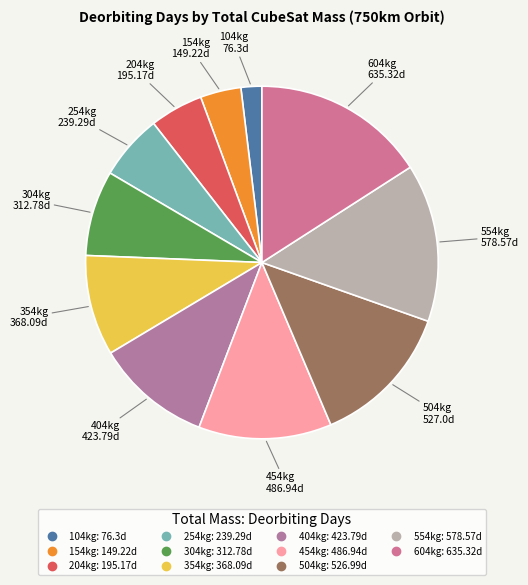

Which category has the smallest portion of the pie?

104kg